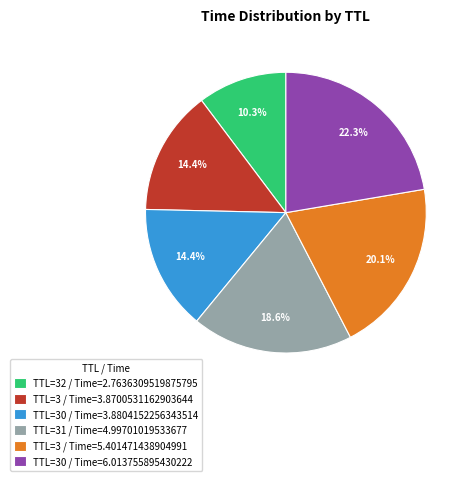

Is TTL=3 / Time=5.401471438904991 the majority of the pie?

No